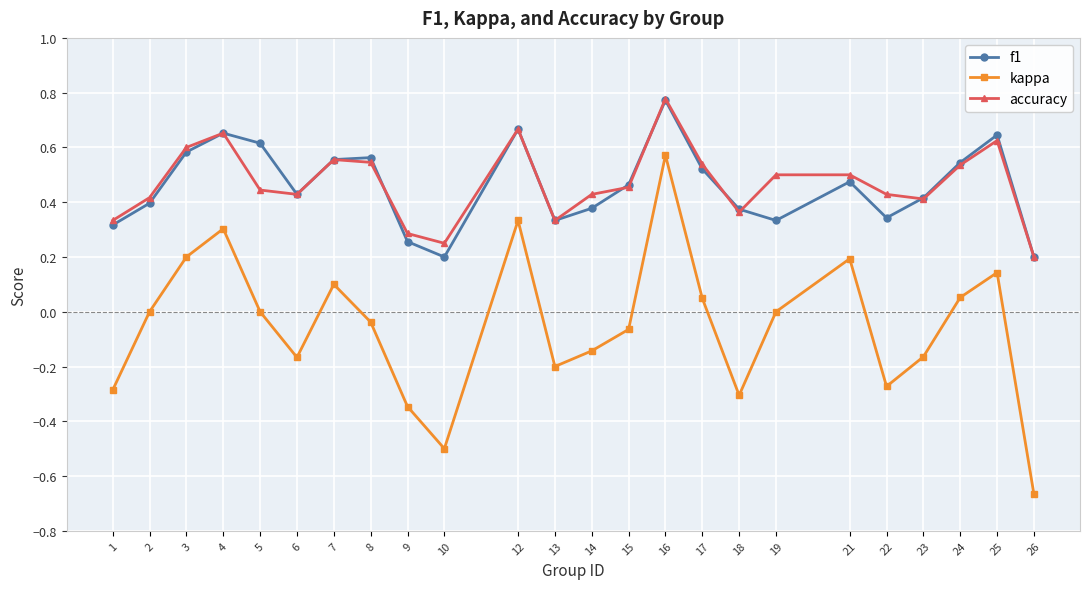

Is it true that f1 equals 0.3 at 19?

True